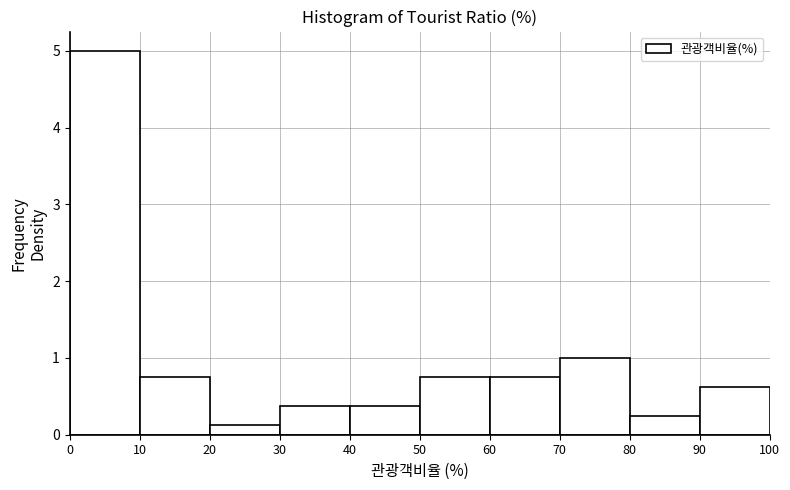

Reading left to right, list every bar in this chart as the range it spans on the x-axis followed by its height. The values are not printed on the chart, so give them approximately, as read against the axis.

0 to 10: 5.0
10 to 20: 0.8
20 to 30: 0.1
30 to 40: 0.4
40 to 50: 0.4
50 to 60: 0.8
60 to 70: 0.8
70 to 80: 1.0
80 to 90: 0.3
90 to 100: 0.6